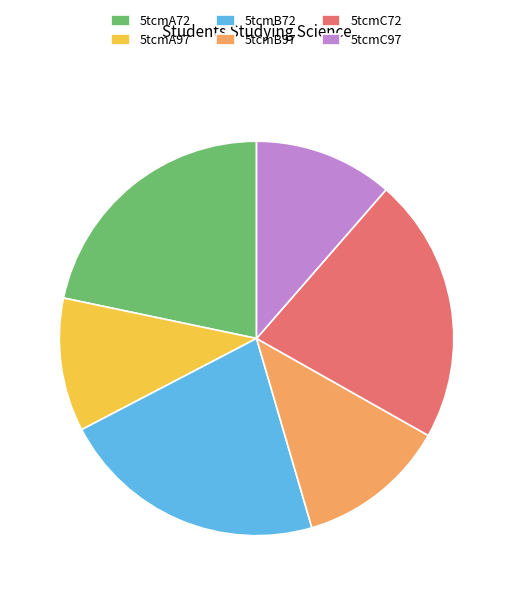

Between 5tcmA97 and 5tcmB97, which is larger?

5tcmB97